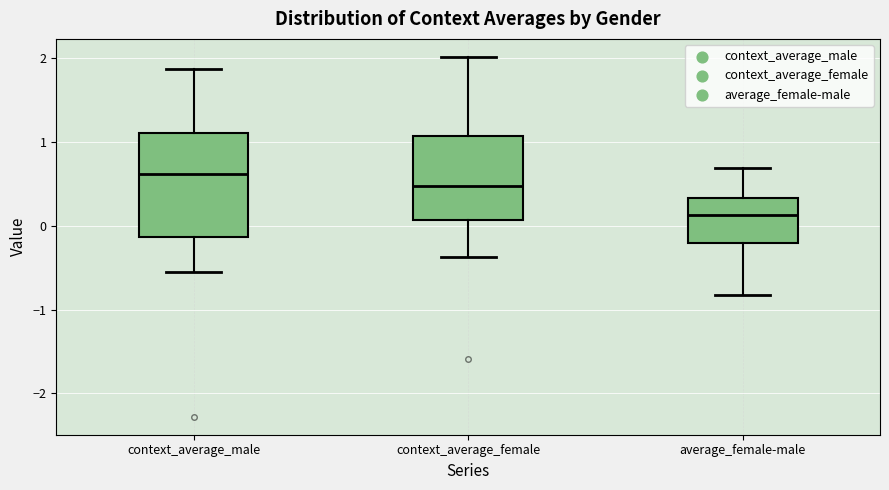

Reading left to right, read every box against the y-axis: the position of its median line, the range the box covers, and the ends of its whiskers. The values are not printed on the chart, so give them approximately, as read against the axis.

context_average_male: median 0.6, box -0.1 to 1.1, whiskers -0.6 to 1.9
context_average_female: median 0.5, box 0.1 to 1.1, whiskers -0.4 to 2.0
average_female-male: median 0.1, box -0.2 to 0.3, whiskers -0.8 to 0.7